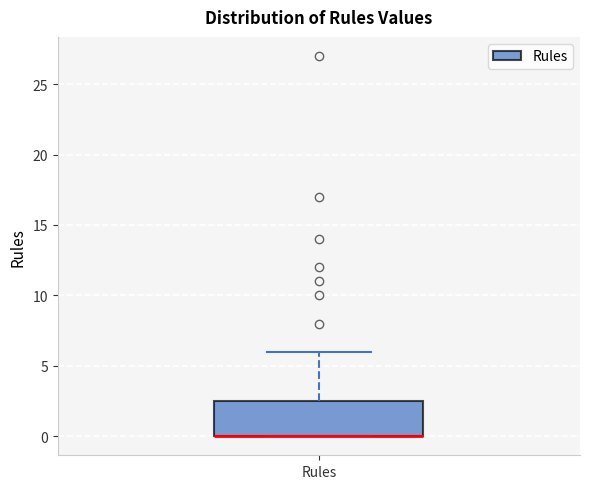

Where is the upper edge of the box for Rules on the y-axis? The values are not printed on the chart, so give them approximately, as read against the axis.

2.5